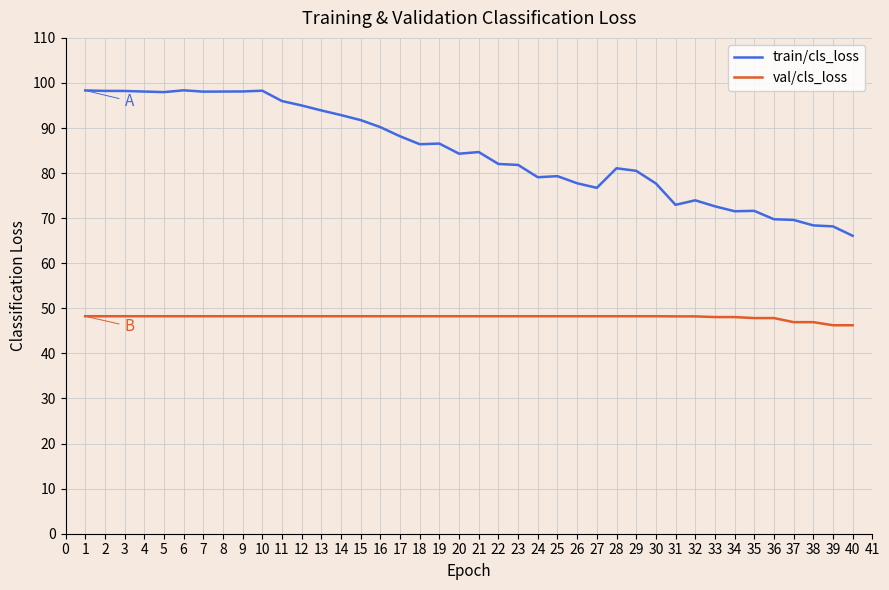

Is it true that val/cls_loss equals 69.5 at 18?

False